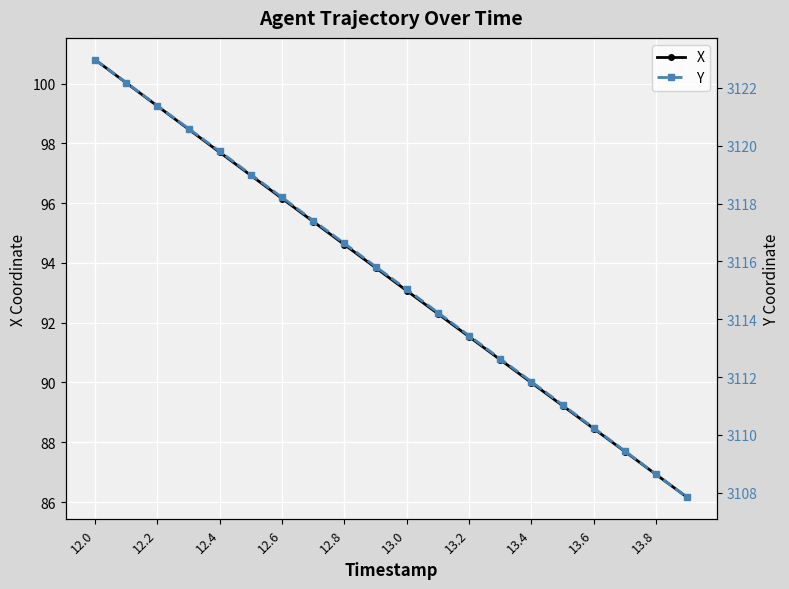

The value of X at 13.0 is 61.6. True or false?

False